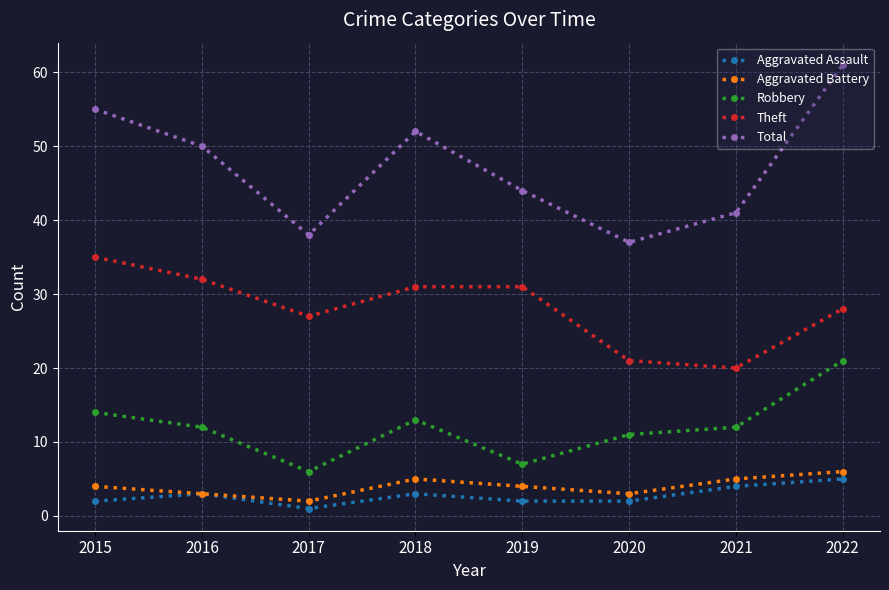

How many categories are shown in the chart?

8